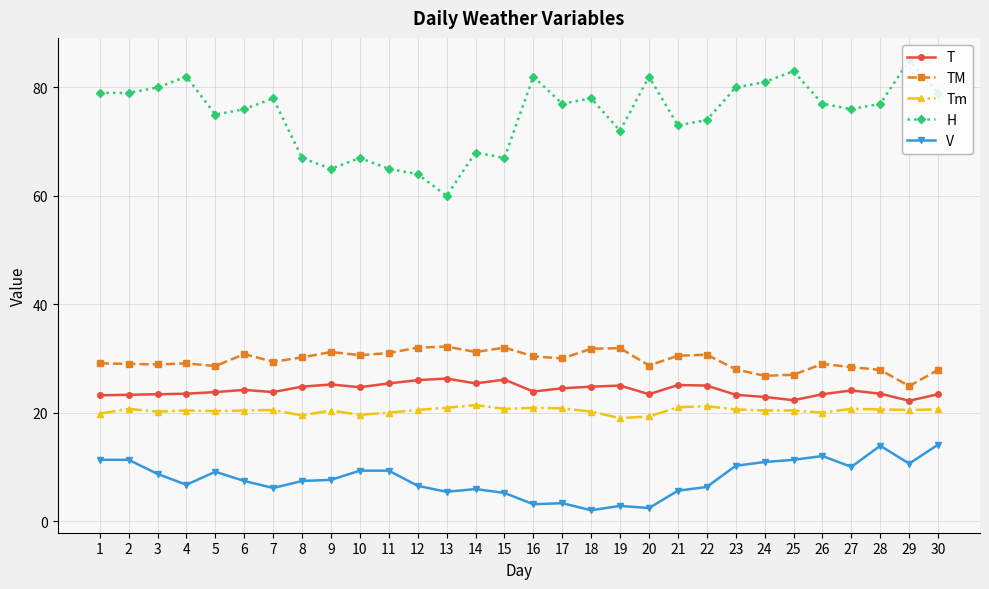

Which series has the largest range (max minus min)?

H